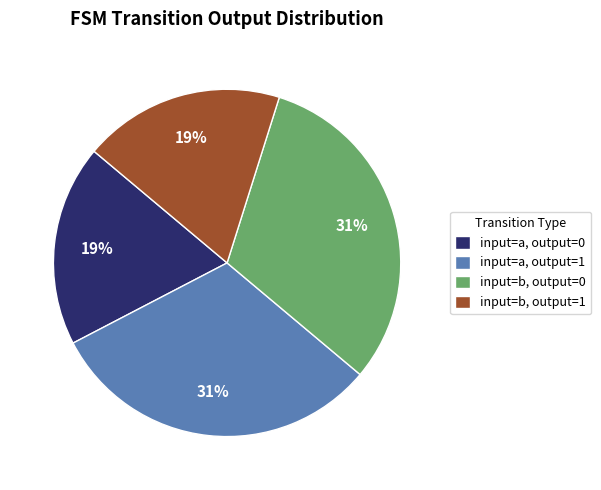

To the nearest percent, what percentage of the pie is input=a, output=0?

19%